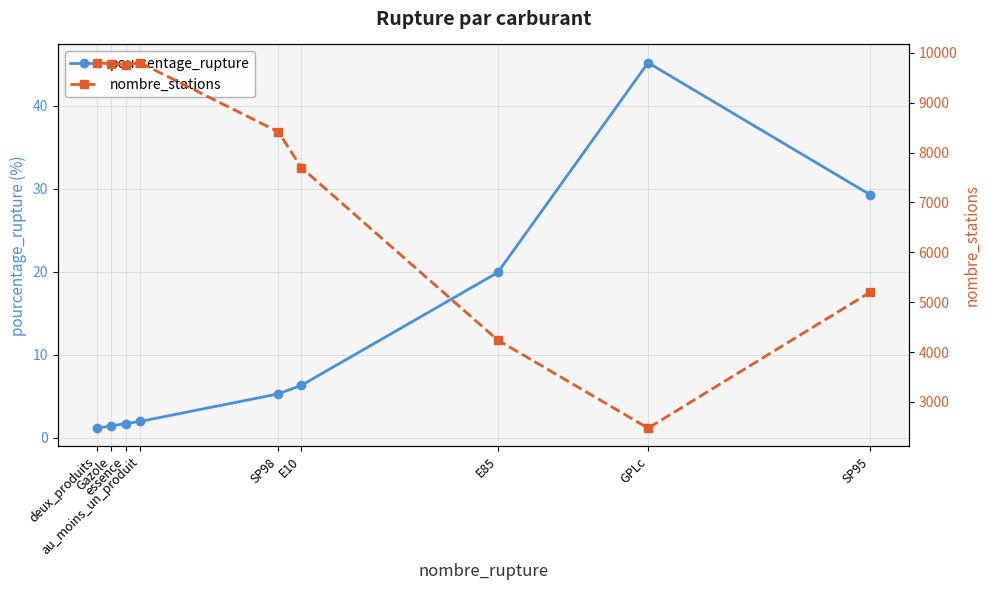

What is the maximum value for nombre_stations?

9802.0